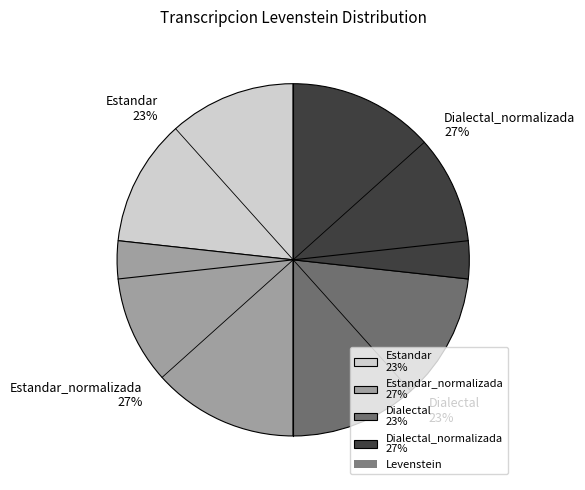

To the nearest percent, what is the average slice percentage?

25%